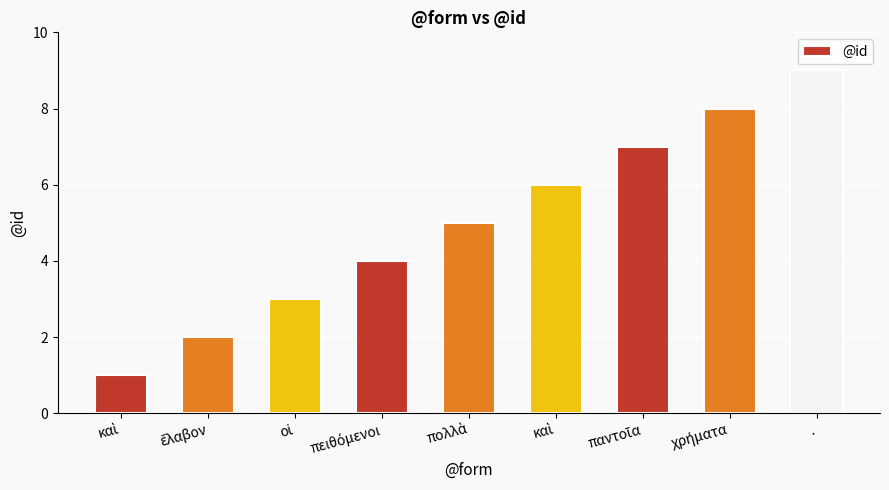

What is the maximum value shown in the chart?

9